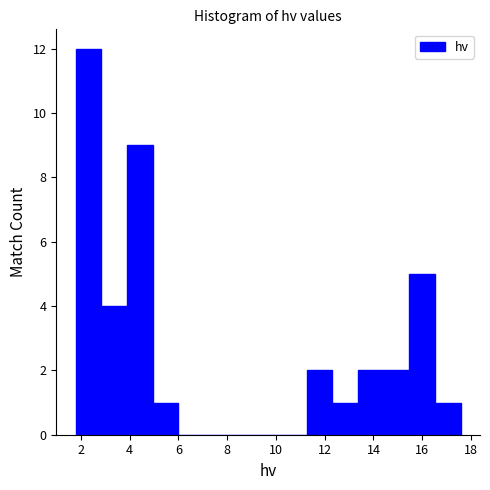

What is the height of the bar covering 2.8 to 3.8 on the x-axis? Neither the bar edges nor the heights are printed on the chart, so give them approximately, as read against the axes.

4